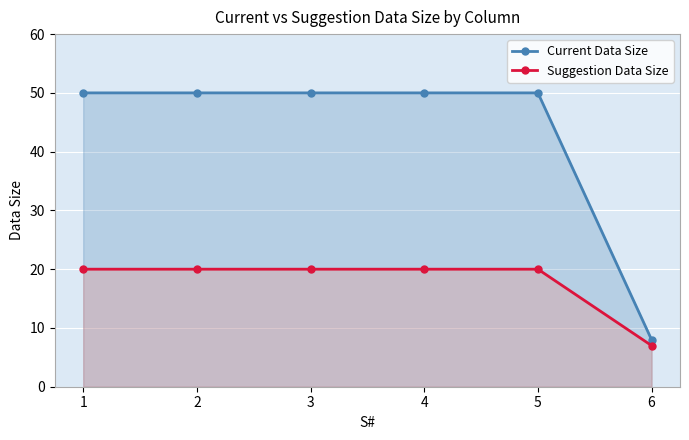

Which series has the largest total across all categories?

Current Data Size